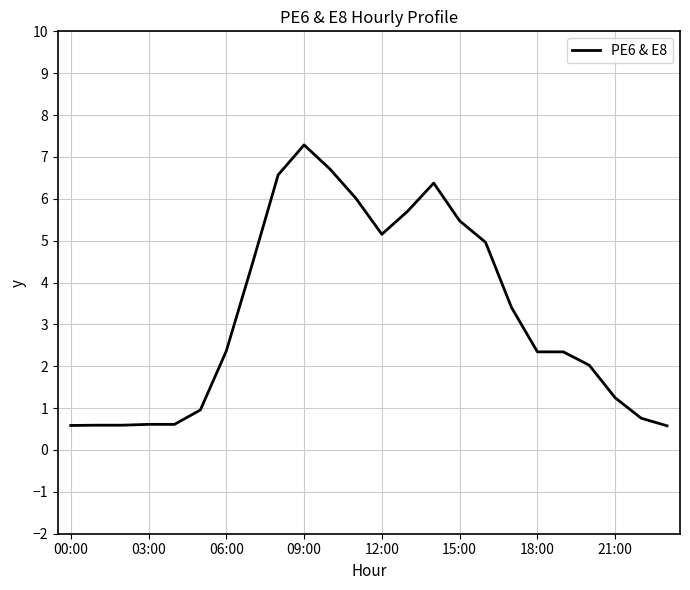

What is the smallest value displayed?

0.6